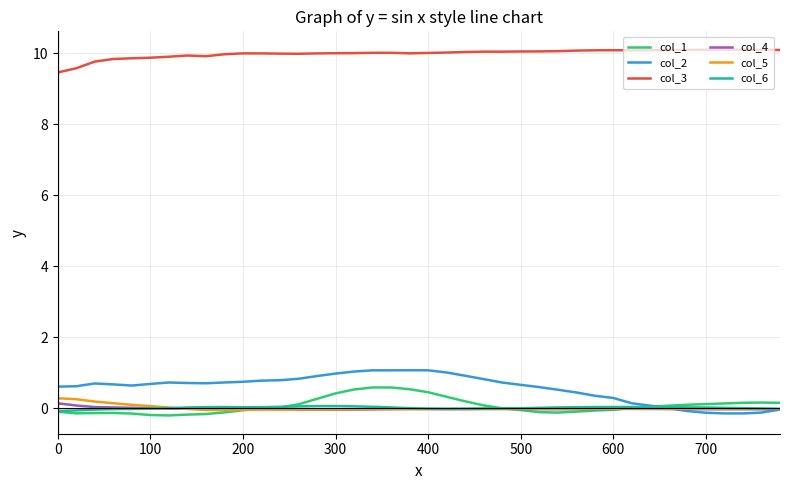

True or false: col_1 and col_3 intersect in this chart.

False